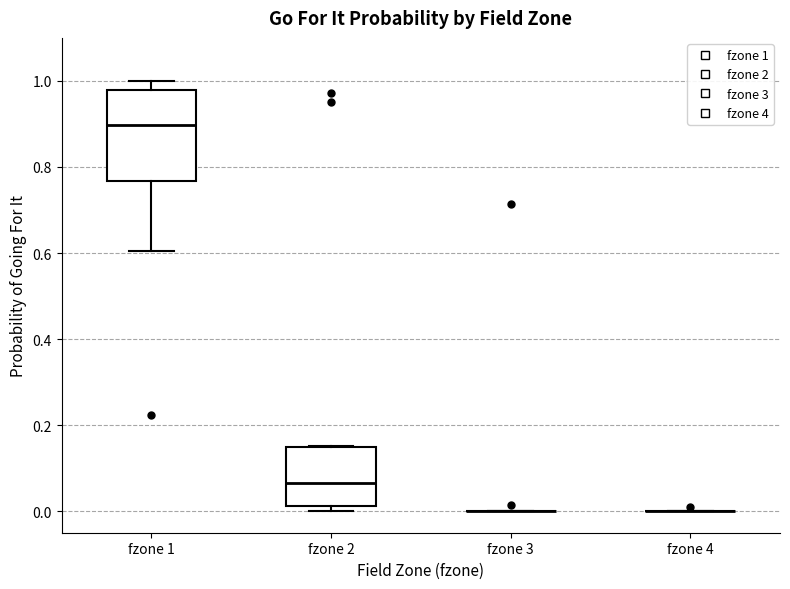

Reading left to right, read every box against the y-axis: the position of its median line, the range the box covers, and the ends of its whiskers. The values are not printed on the chart, so give them approximately, as read against the axis.

fzone 1: median 0.90, box 0.76 to 0.98, whiskers 0.60 to 1.00
fzone 2: median 0.06, box 0.02 to 0.14, whiskers 0.00 to 0.16
fzone 3: box collapsed to a line at 0.00, whiskers 0.00 to 0.00
fzone 4: box collapsed to a line at 0.00, whiskers 0.00 to 0.00